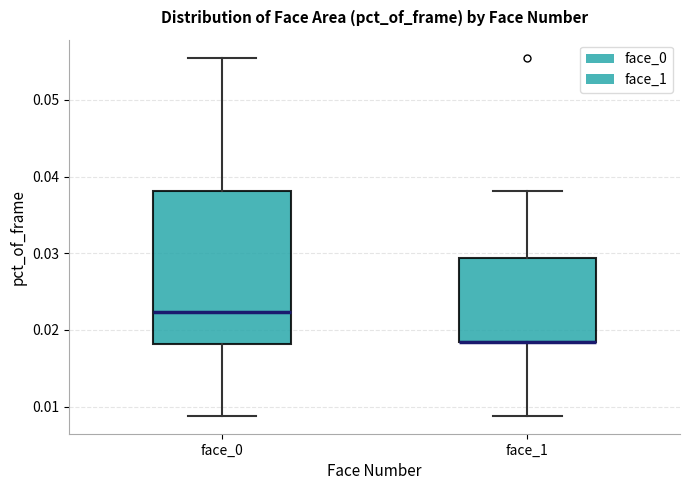

Comparing the boxes themselves (not the whiskers), which one is the tallest?

face_0